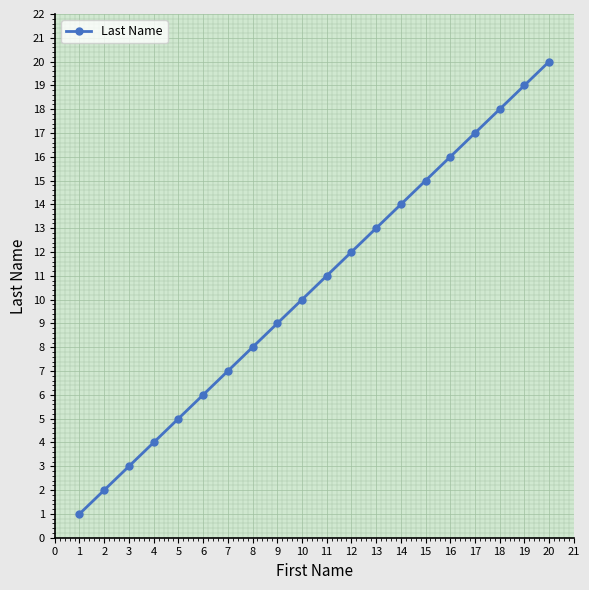

What is the greatest value displayed?

20